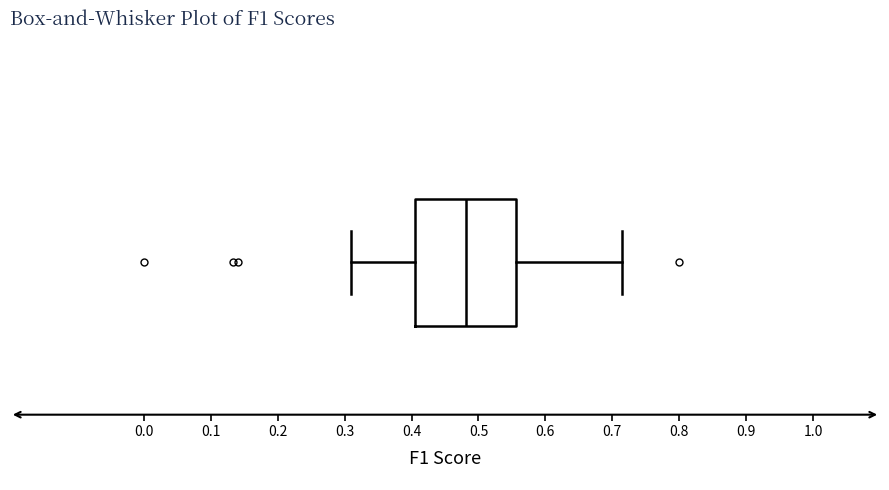

Transcribe this box plot: give where the median line is, the range the box spans, and where the two whiskers end, as read against the x-axis. The values are not printed on the chart, so give them approximately, as read against the axis.

median 0.48, box 0.41 to 0.56, whiskers 0.31 to 0.71